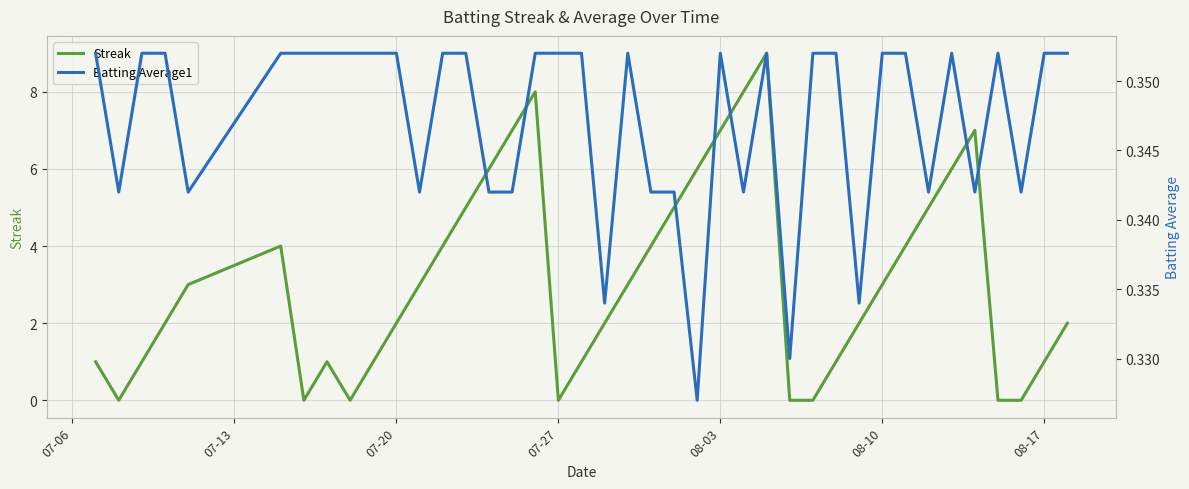

What is the maximum value for Streak?

9